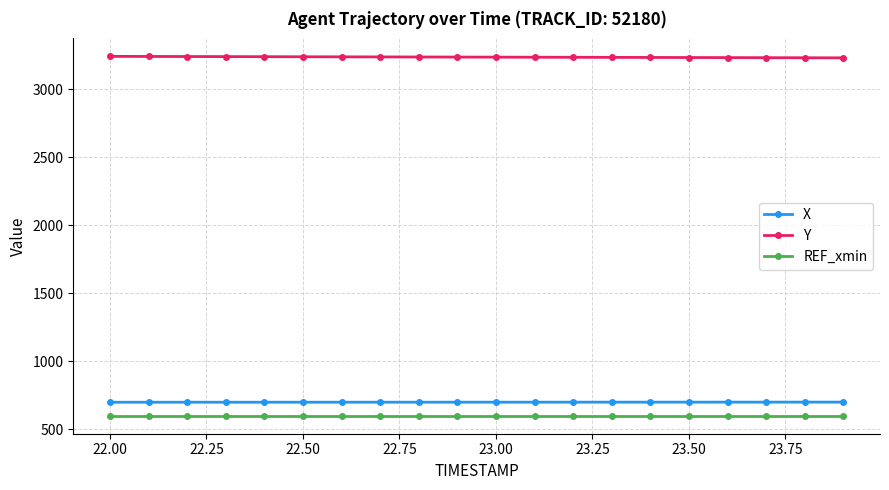

What is the minimum value shown in the chart?

600.0